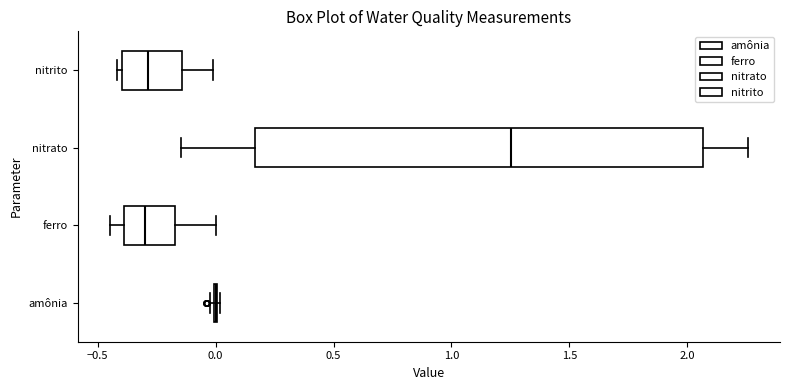

Which box is the widest, from its left edge to its right edge?

nitrato